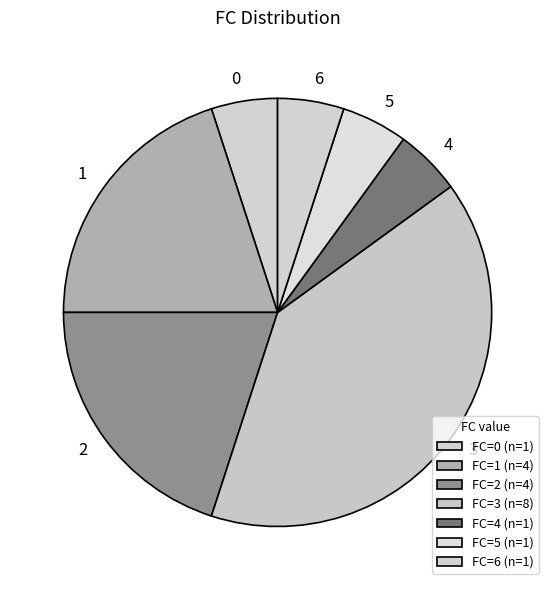

Approximately how many times larger is the value at 5 compared to 4?

1.0